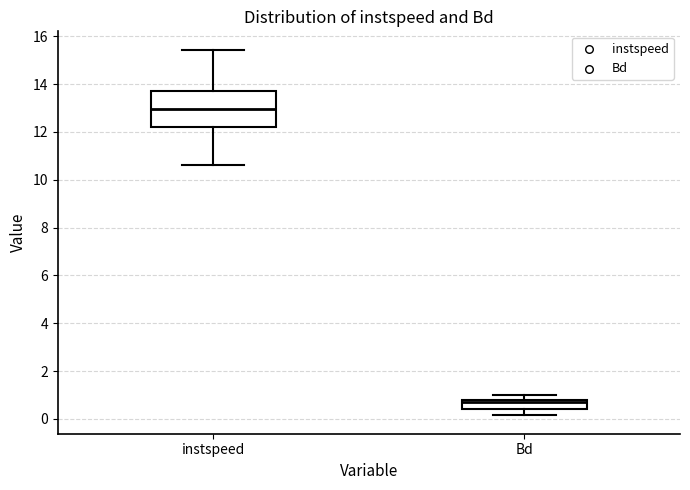

Comparing the boxes themselves (not the whiskers), which one is the tallest?

instspeed